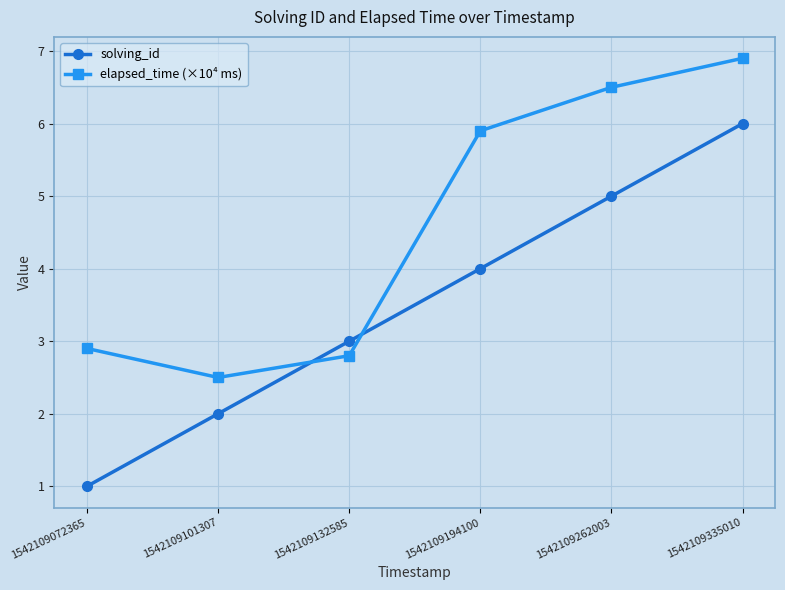

What is the lowest value of the solving_id series?

1.0